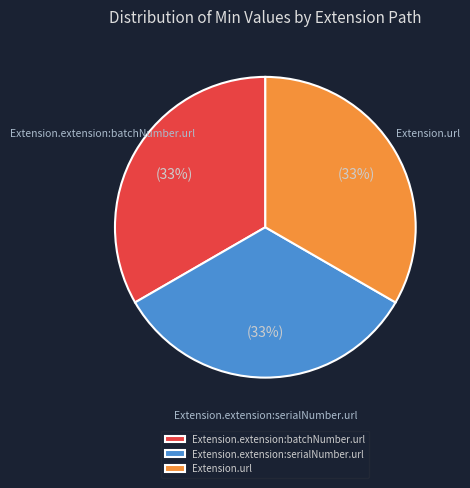

Is it true that Extension.extension:serialNumber.url is 19% of the pie?

False